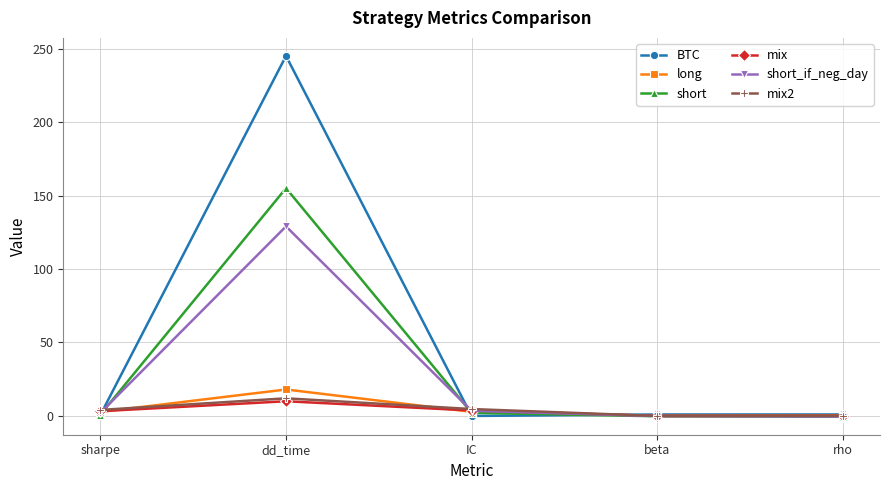

The value of mix2 at dd_time is 12.0. True or false?

True